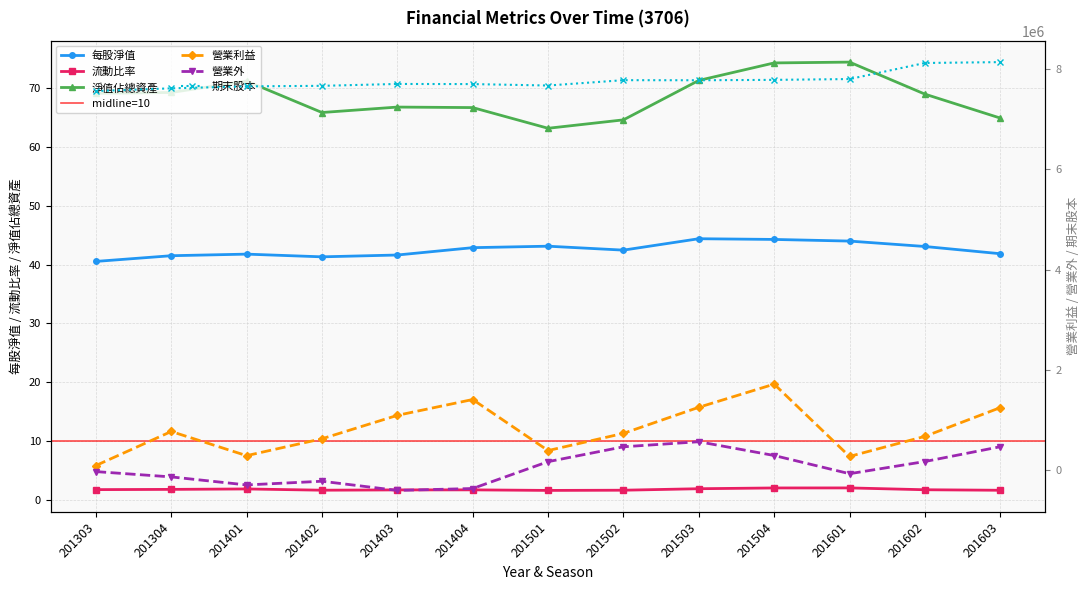

Where is the first local maximum for 期末股本?

201403